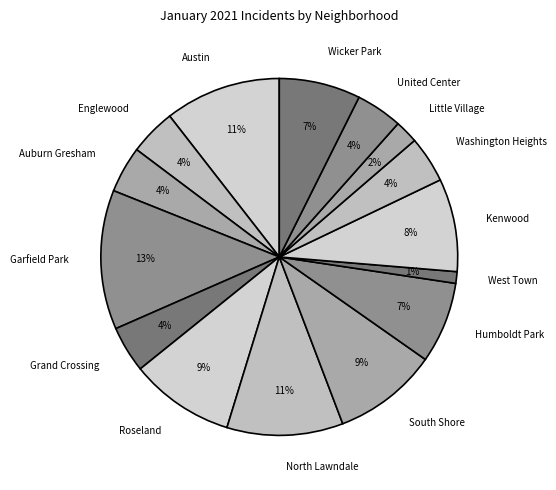

Is it true that Roseland is 9% of the pie?

True